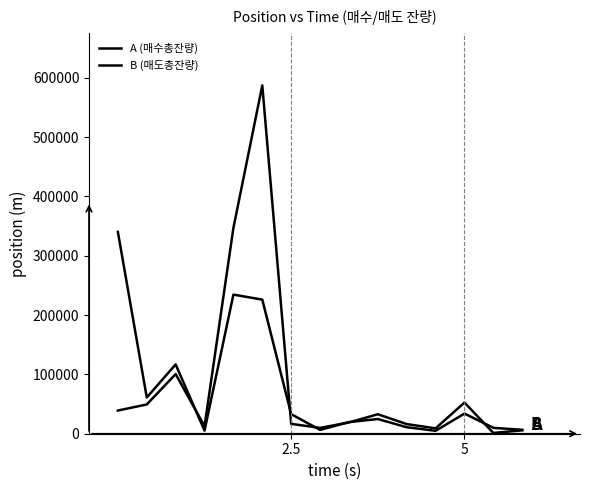

Does the chart display data point markers on the line(s)?

No